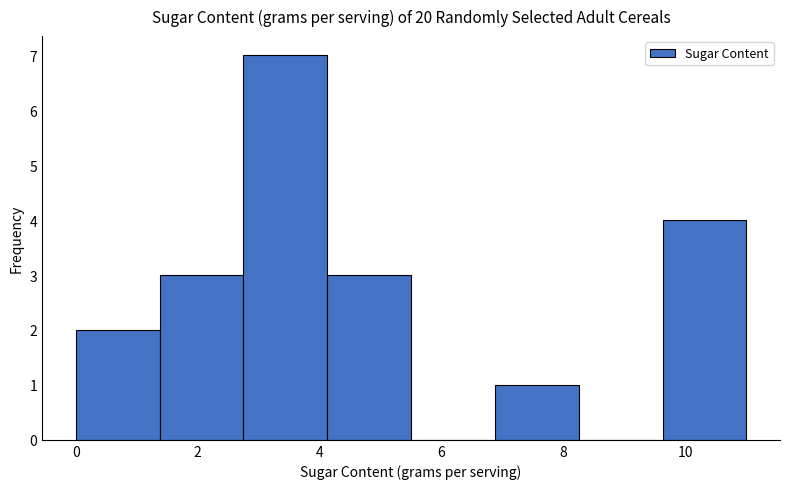

Over which range of the x-axis is the bar tallest?

2.8 to 4.2